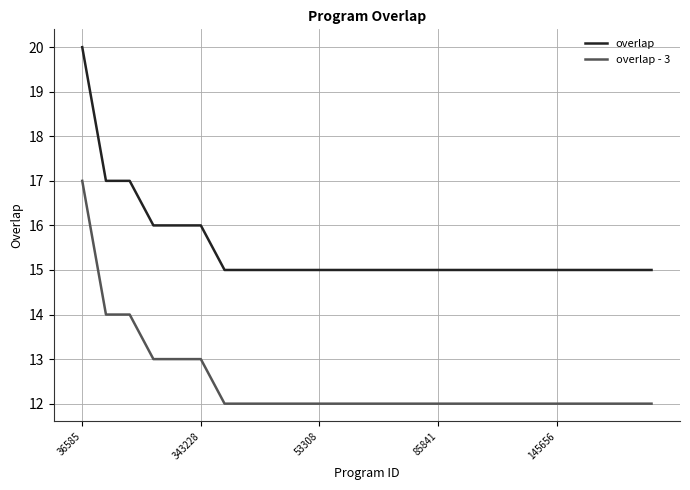

What is the greatest value displayed?

20